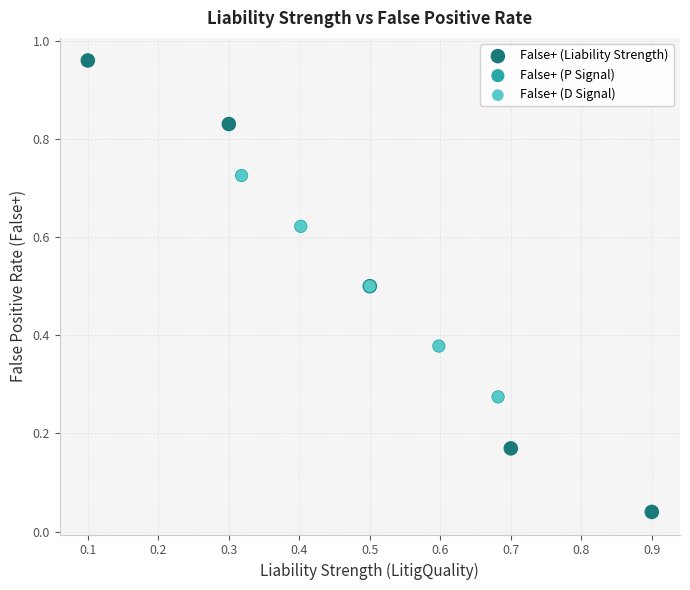

Which series reaches the minimum Y coordinate?

False+ (Liability Strength)